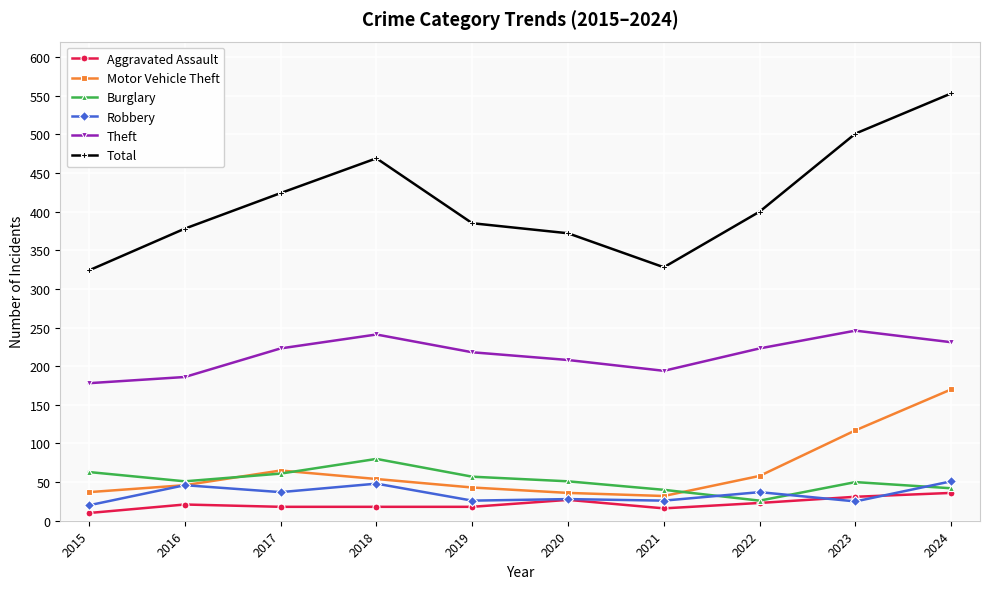

What is the sum of the Theft values at 2017 and 2020?

431